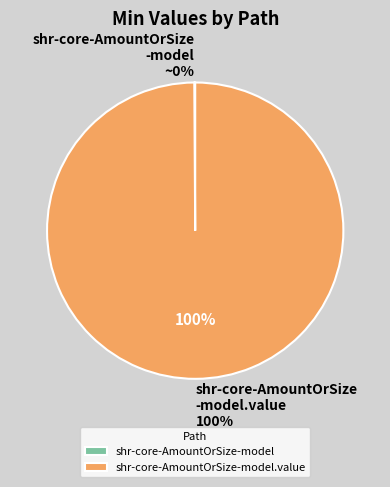

How many segments does this pie chart have?

2